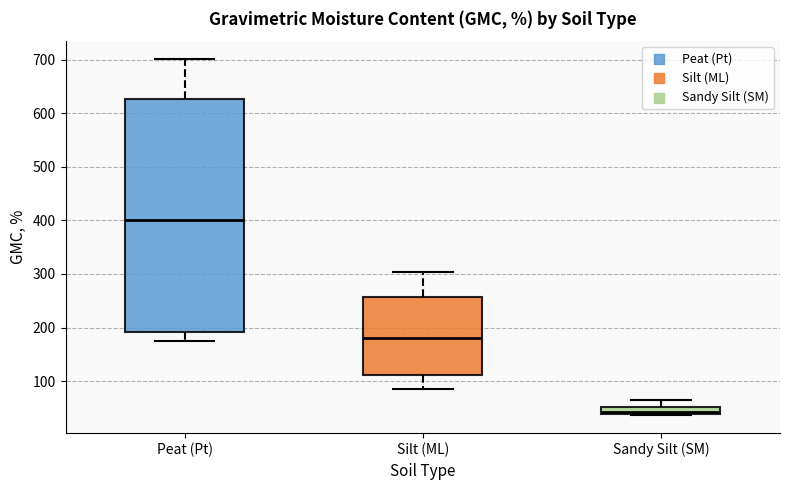

Comparing the boxes themselves (not the whiskers), which one is the tallest?

Peat (Pt)